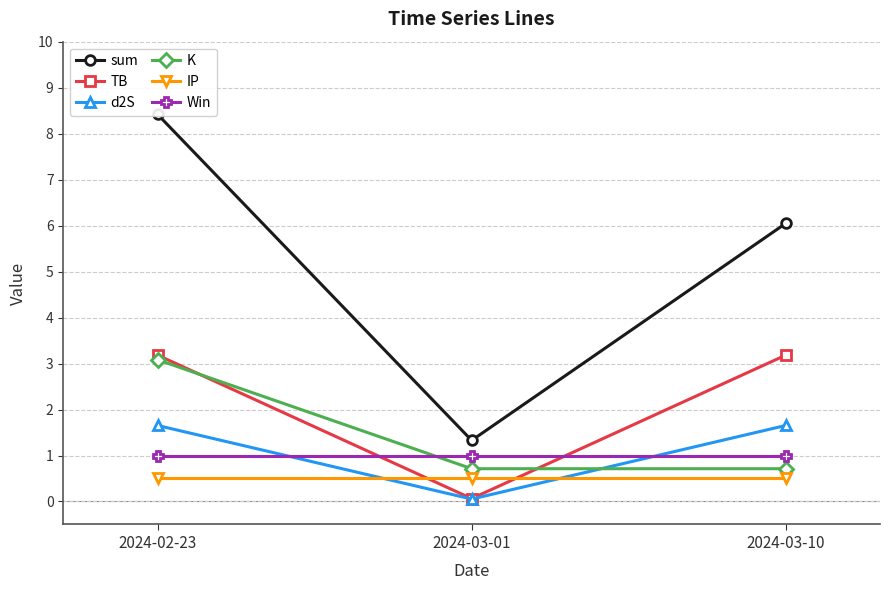

Reading left to right, transcribe all the data shown in this chart.

sum: 2024-02-23=8.4	2024-03-01=1.3	2024-03-10=6.0
TB: 2024-02-23=3.2	2024-03-01=0.1	2024-03-10=3.2
d2S: 2024-02-23=1.7	2024-03-01=0.1	2024-03-10=1.7
K: 2024-02-23=3.1	2024-03-01=0.7	2024-03-10=0.7
IP: 2024-02-23=0.5	2024-03-01=0.5	2024-03-10=0.5
Win: 2024-02-23=1.0	2024-03-01=1.0	2024-03-10=1.0